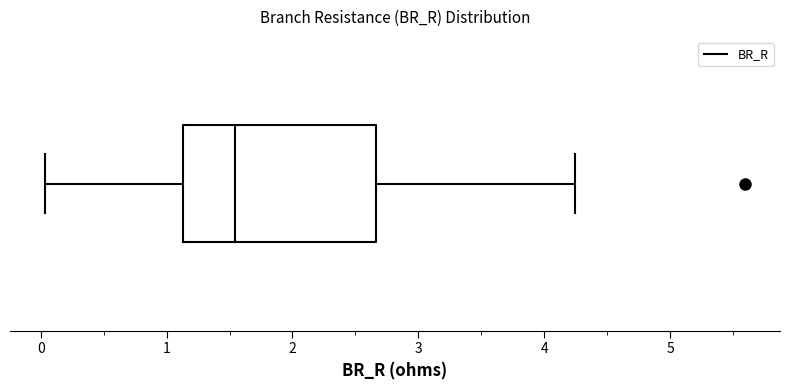

Read this box plot against the x-axis: the position of the median line, the range covered by the box, and the ends of both whiskers. The values are not printed on the chart, so give them approximately, as read against the axis.

median 1.5, box 1.1 to 2.7, whiskers 0.0 to 4.2